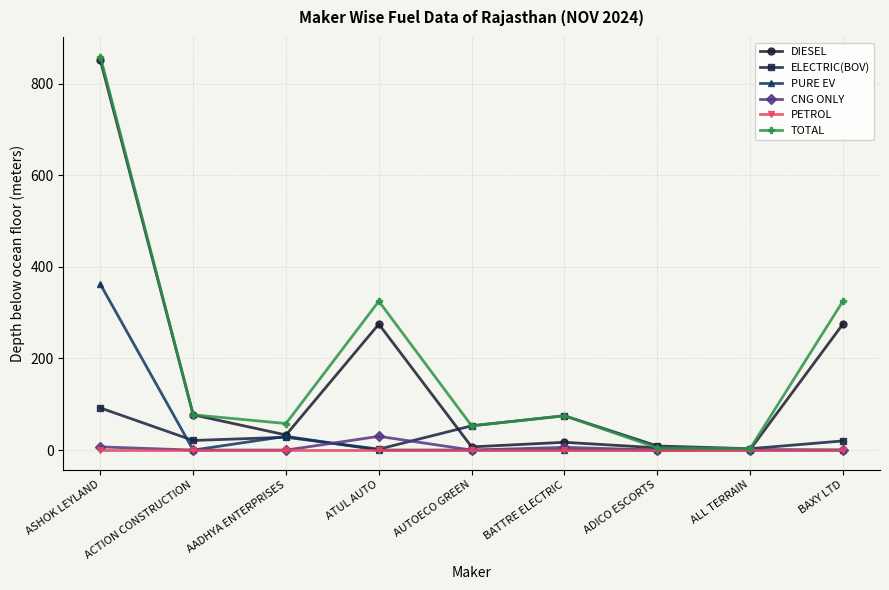

What is the approximate value of DIESEL at AADHYA ENTERPRISES, to the nearest 50?

50